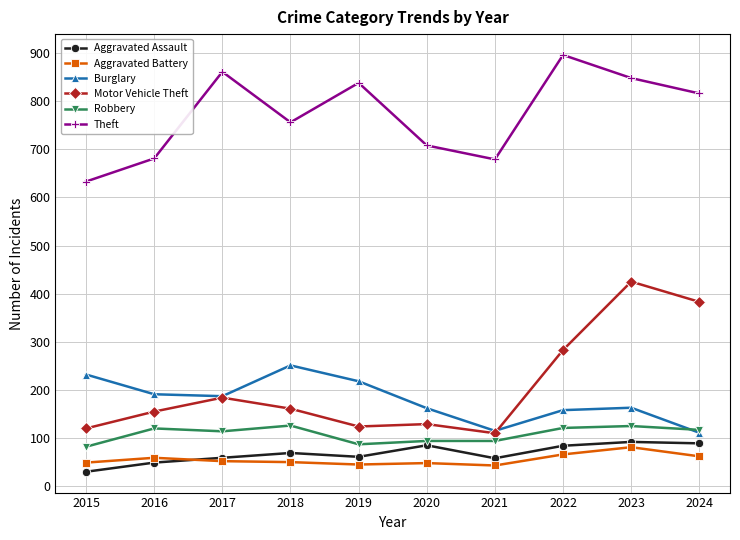

What is the approximate value of Aggravated Battery at 2015?

49